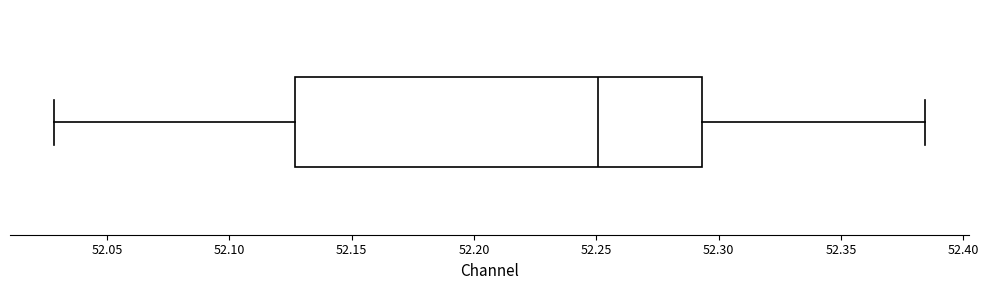

Read this box plot against the x-axis: the position of the median line, the range covered by the box, and the ends of both whiskers. The values are not printed on the chart, so give them approximately, as read against the axis.

median 52.250, box 52.125 to 52.295, whiskers 52.030 to 52.385